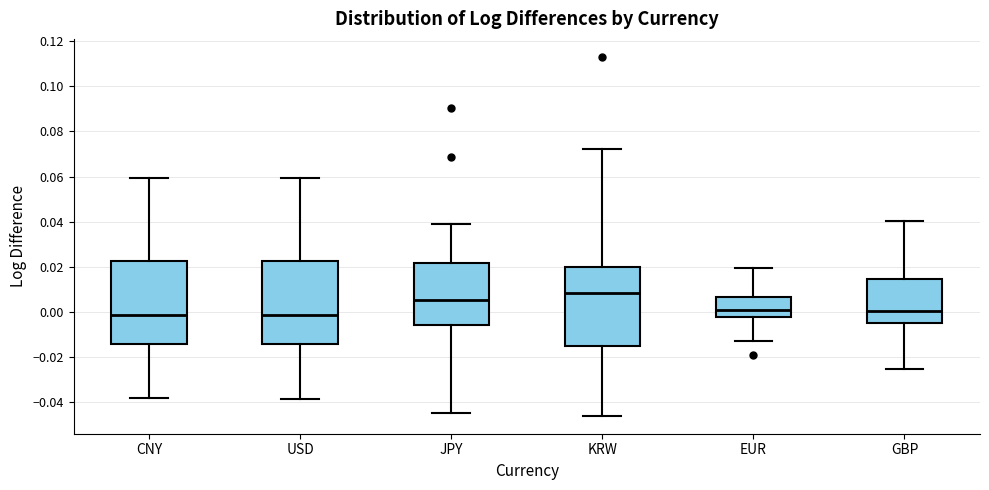

Where is the lower edge of the box for JPY on the y-axis? The values are not printed on the chart, so give them approximately, as read against the axis.

-0.006